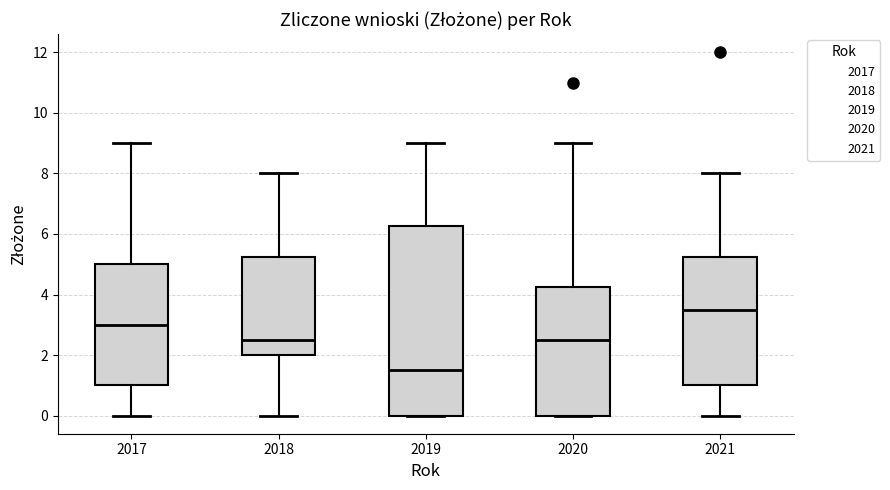

Where is the lower edge of the box at x = 2020 on the y-axis? The values are not printed on the chart, so give them approximately, as read against the axis.

0.0